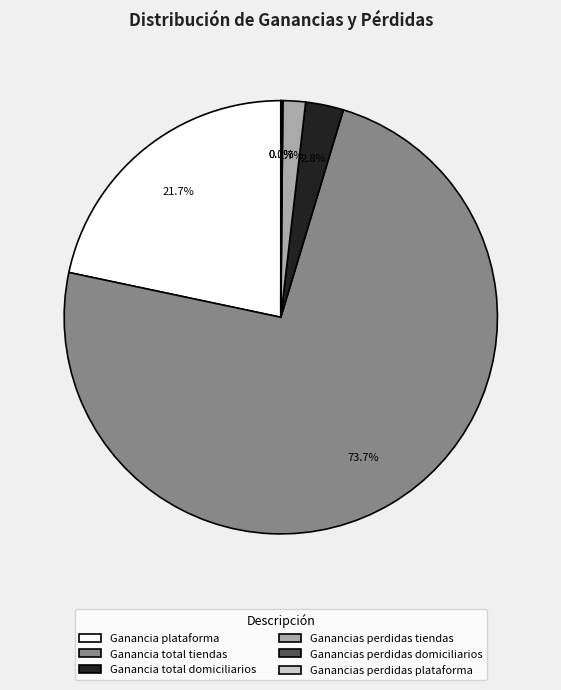

The Ganancia plataforma slice represents 31% of the pie. True or false?

False